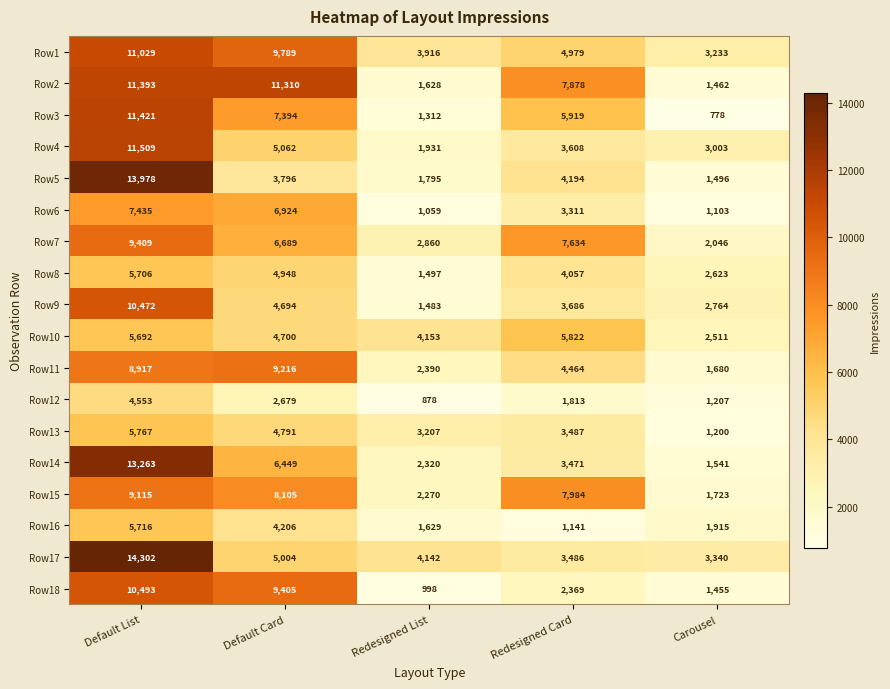

What is the sum of all Row10 values?

22878